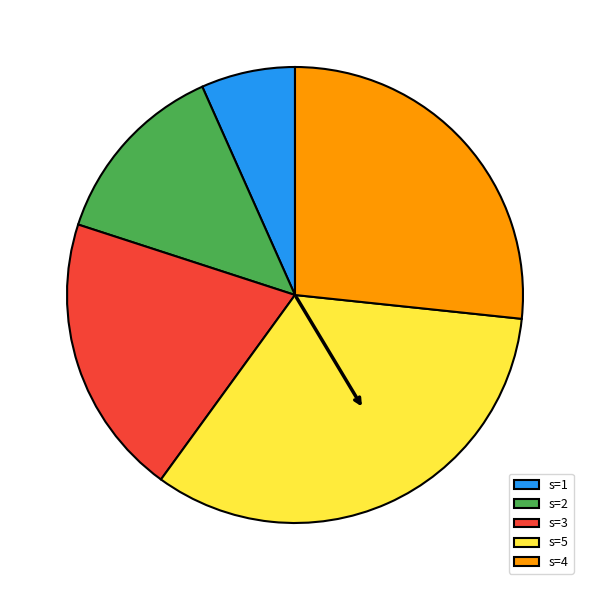

Which has a higher value, s=4 or s=5?

s=5